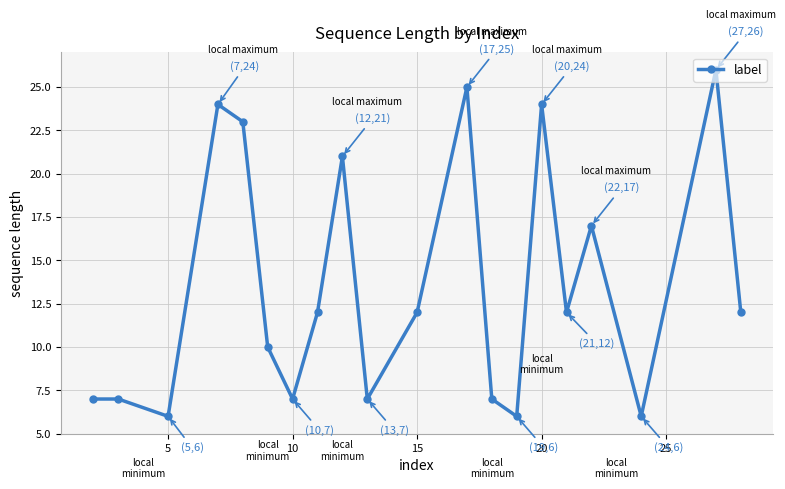

How many points are lower than both their immediate neighbors (excluding endpoints)?

6